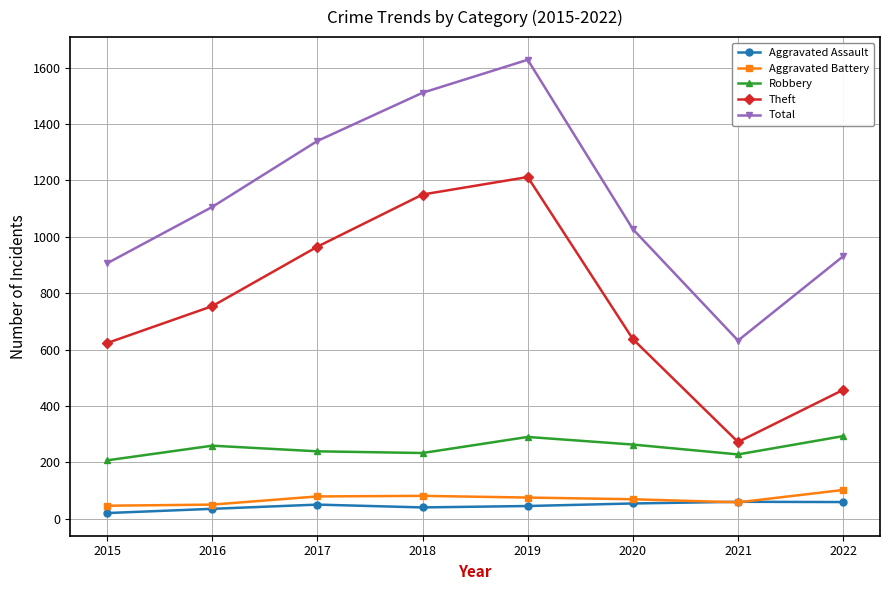

What is the maximum value shown in the chart?

1628